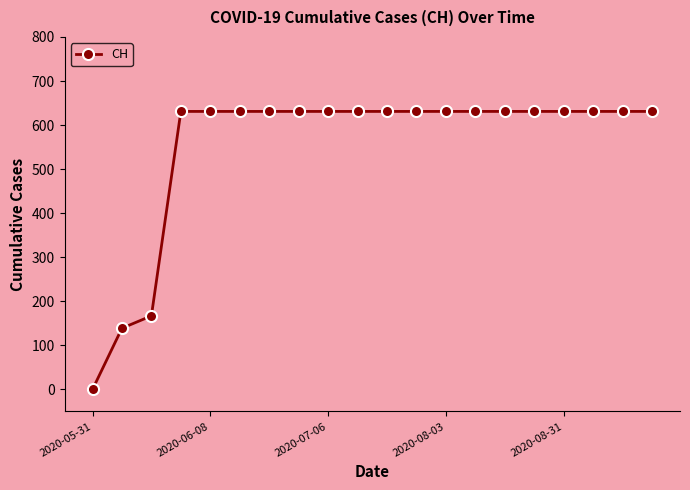

What is the value of the 17th point from the left?

631